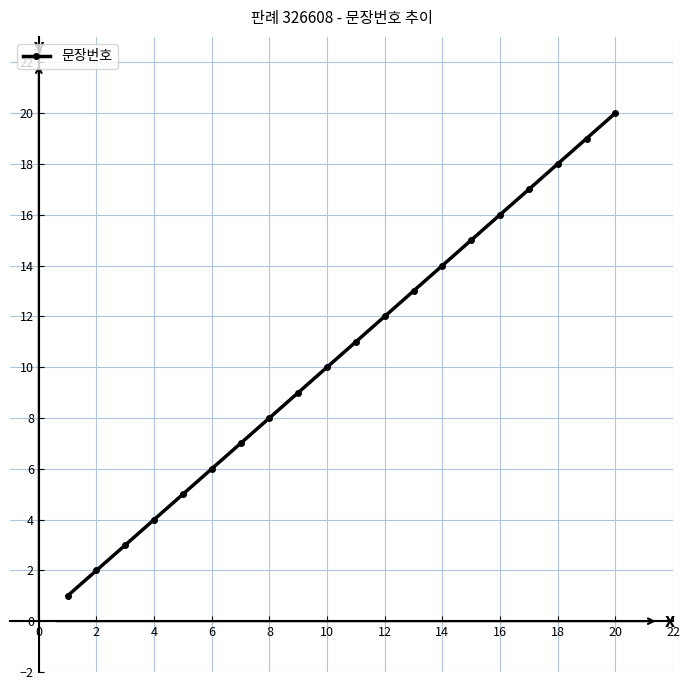

What is the maximum value shown in the chart?

20